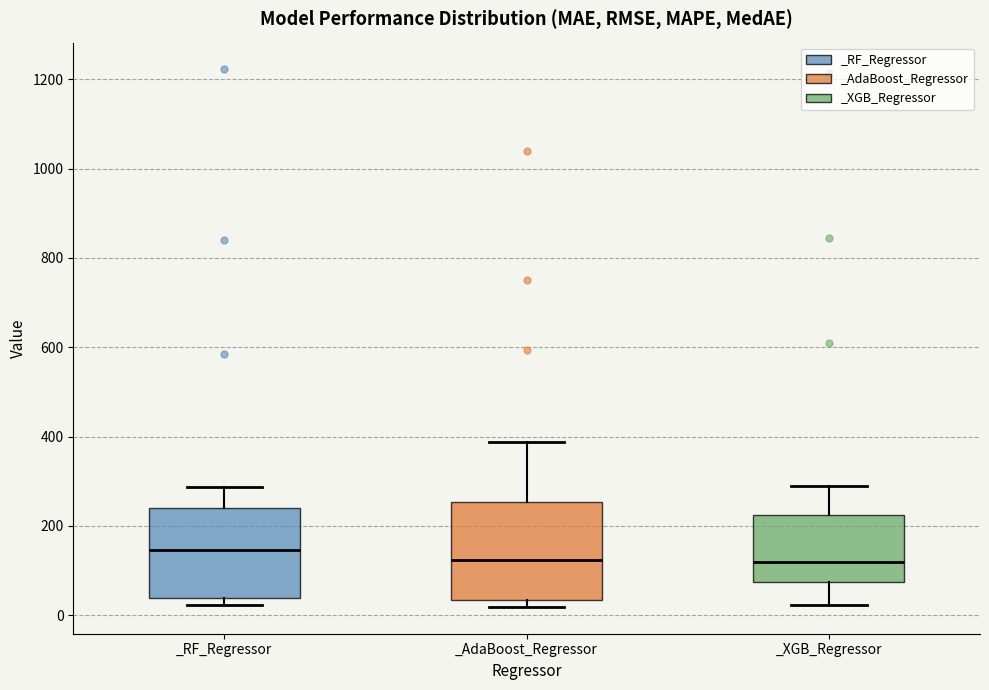

Which box's median line is the highest?

_RF_Regressor